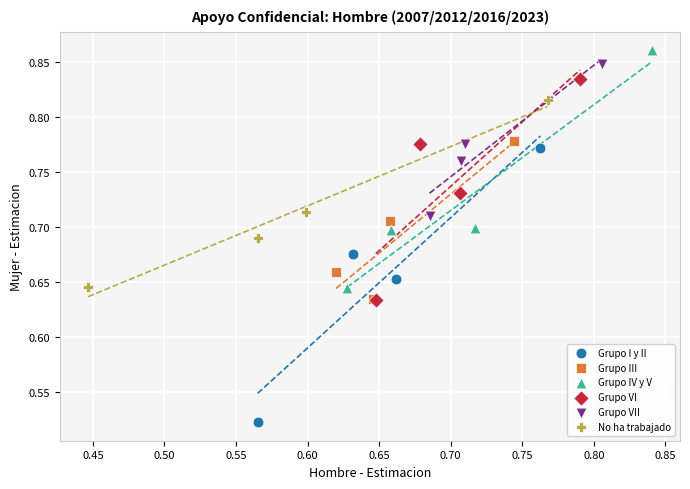

Which series reaches the minimum Y coordinate?

Grupo I y II